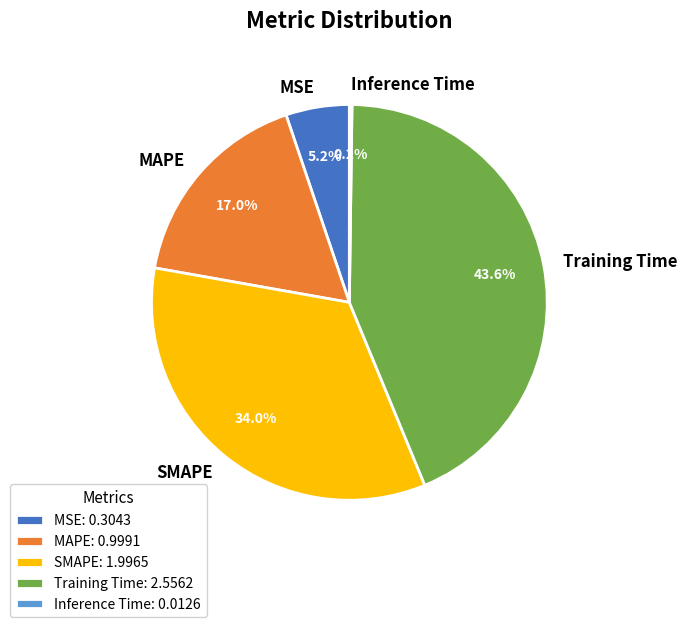

How much of the chart is everything except Training Time?

56.4%